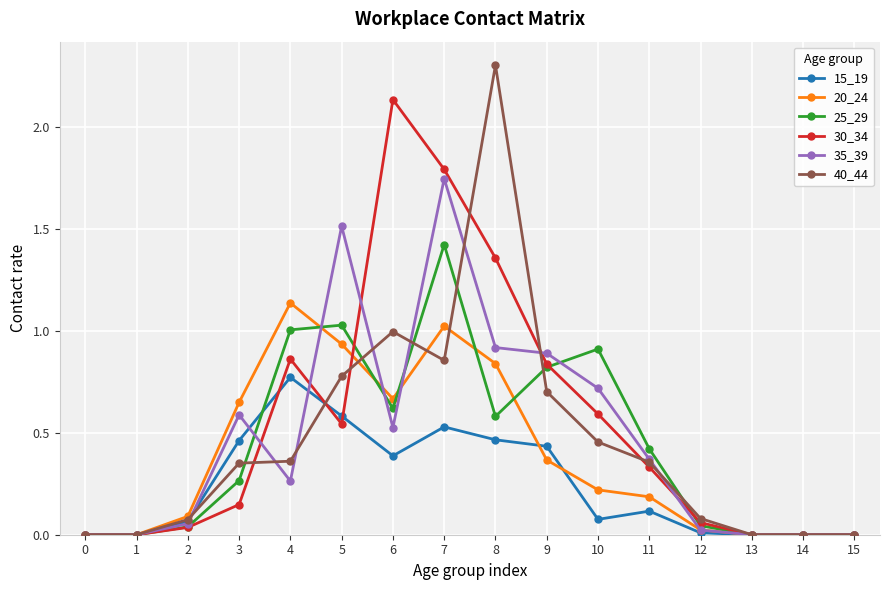

True or false: 20_24 has more than 0 interior local peaks.

True